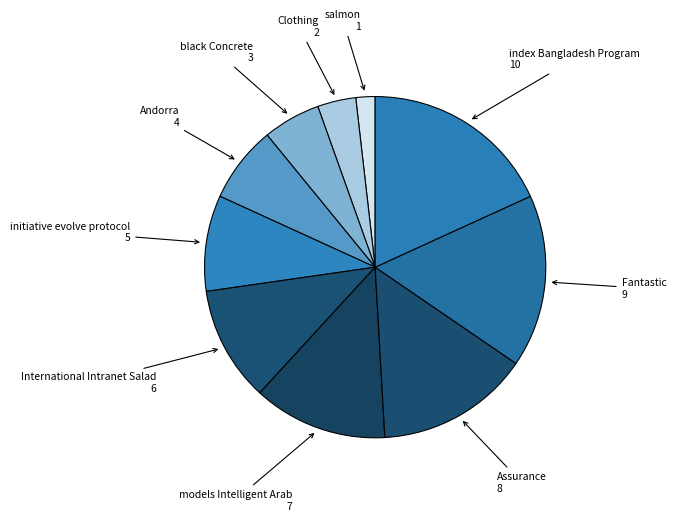

How many slices are in this pie chart?

10